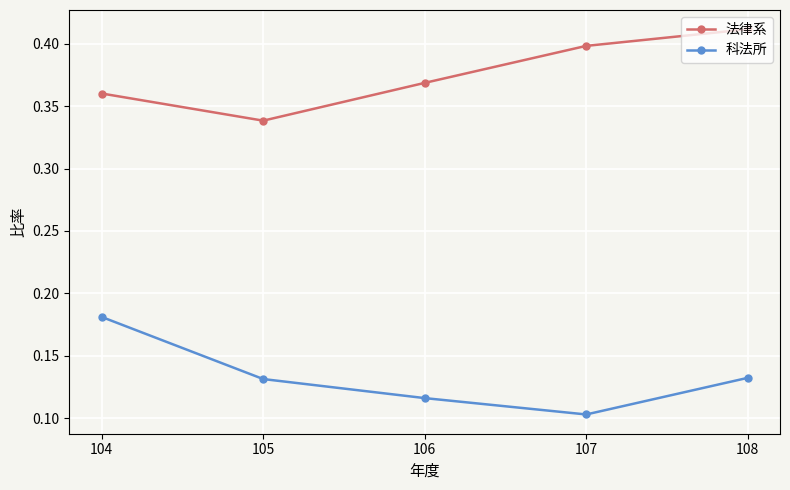

What is the sum of the 法律系 values at 108 and 105?

0.8